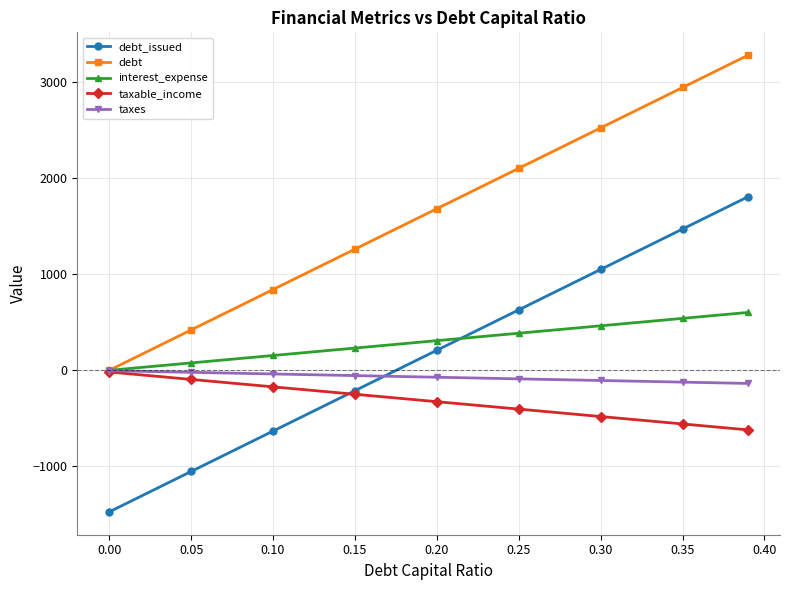

At how many categories does at least one series exceed 1174?

6